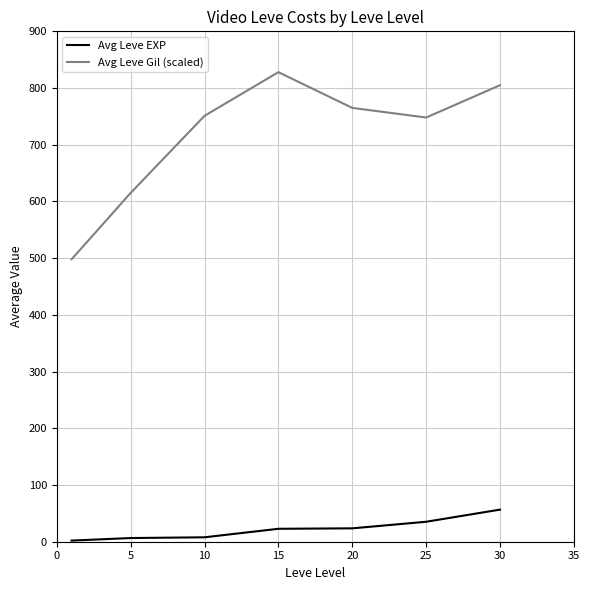

What is the difference between the second highest and minimum values in the Avg Leve EXP series?

33.2